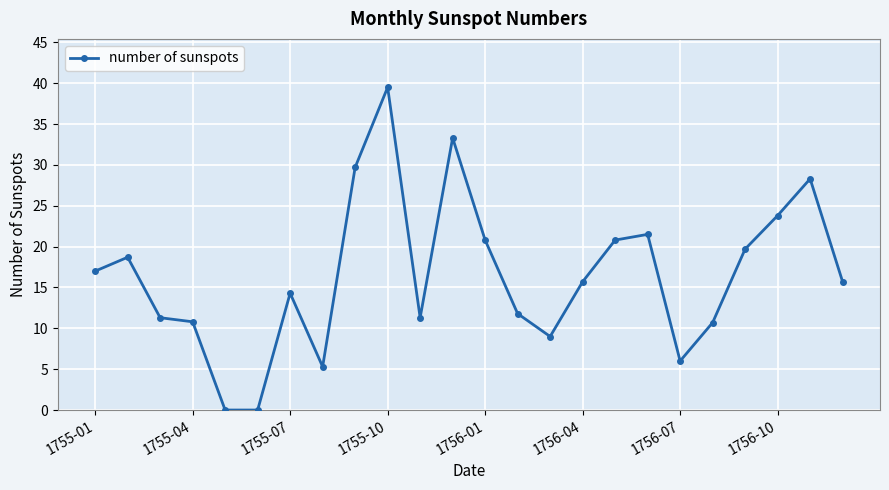

What is the value of the 8th point from the left?

5.3